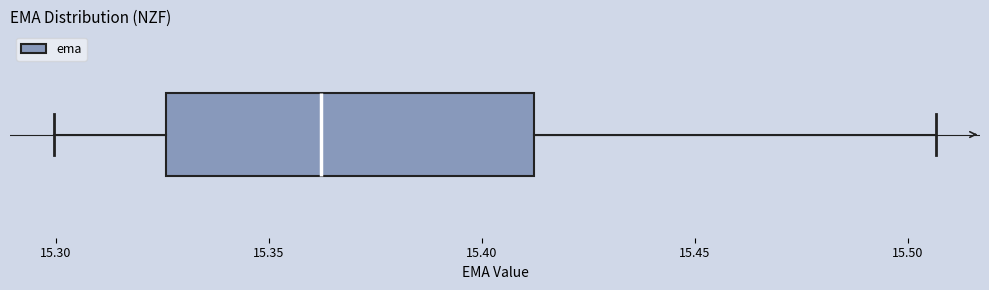

Transcribe this box plot: give where the median line is, the range the box spans, and where the two whiskers end, as read against the x-axis. The values are not printed on the chart, so give them approximately, as read against the axis.

median 15.360, box 15.325 to 15.410, whiskers 15.300 to 15.505